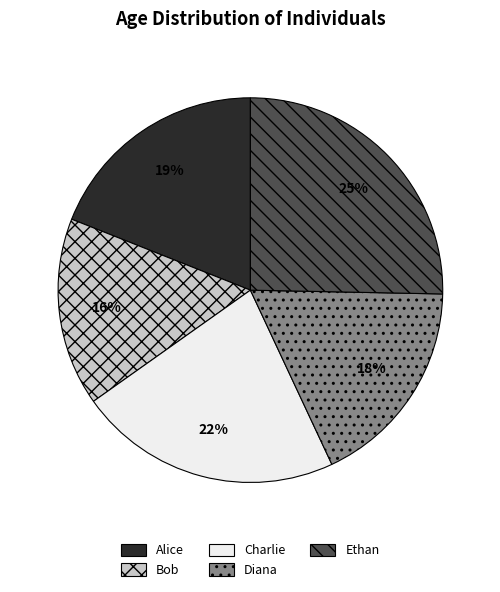

How many segments does this pie chart have?

5